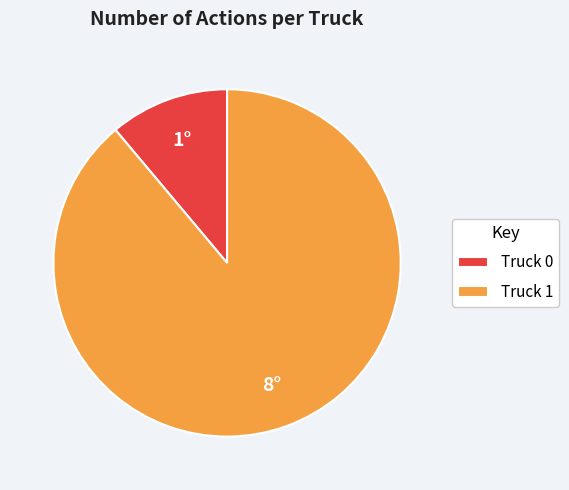

What is the majority slice?

Truck 1